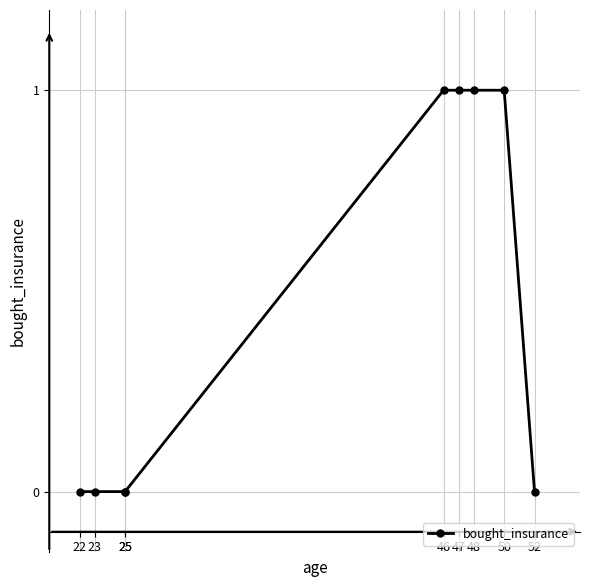

What is the sum of all values?

4